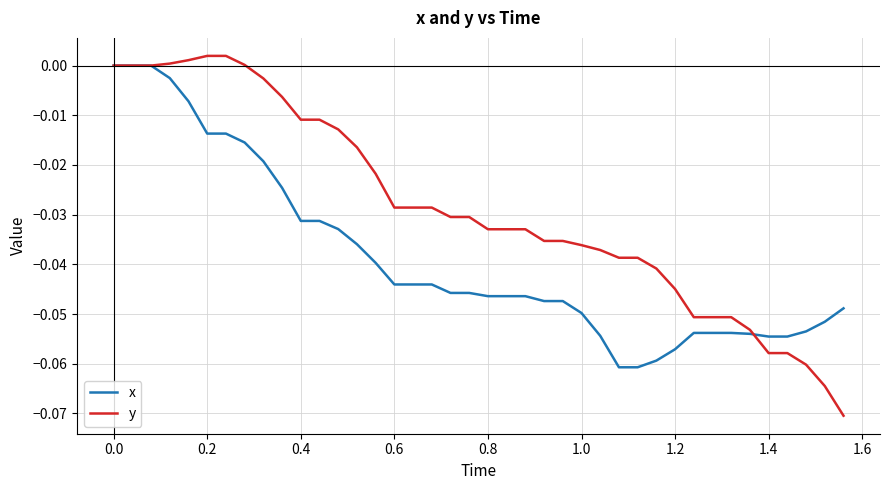

Which series has the widest spread of values?

y